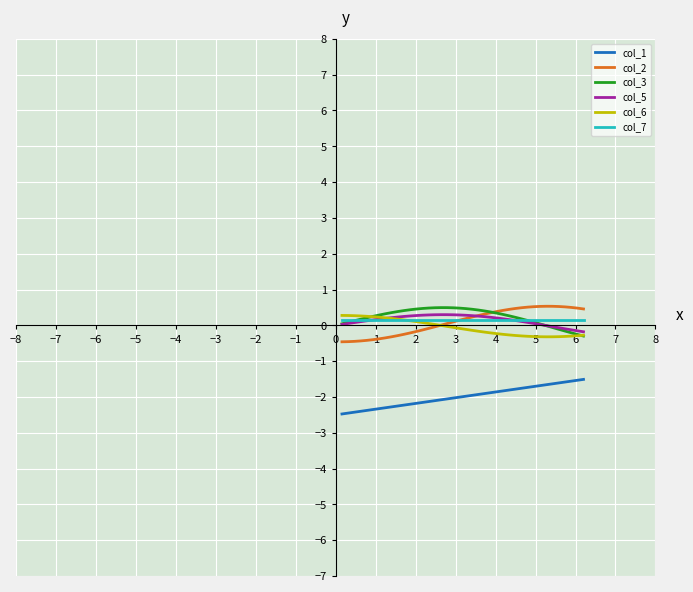

True or false: col_6 and col_1 intersect in this chart.

False